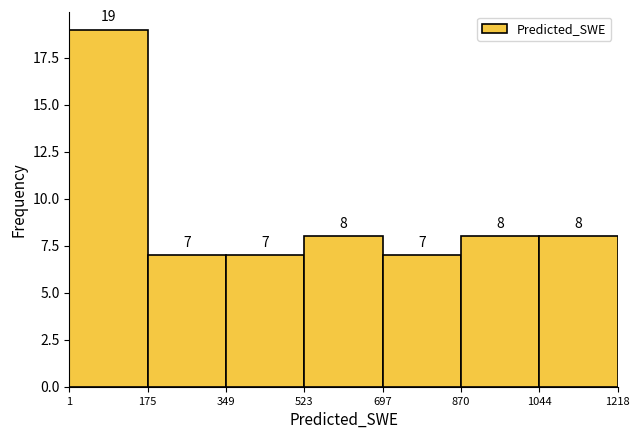

Which range on the x-axis has the tallest bar?

1 to 175